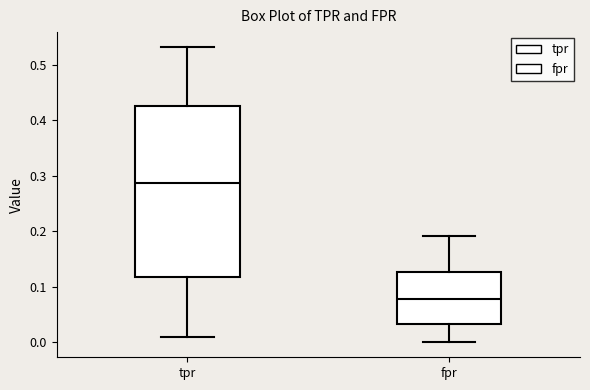

Which box is the tallest, from its lower edge to its upper edge?

tpr